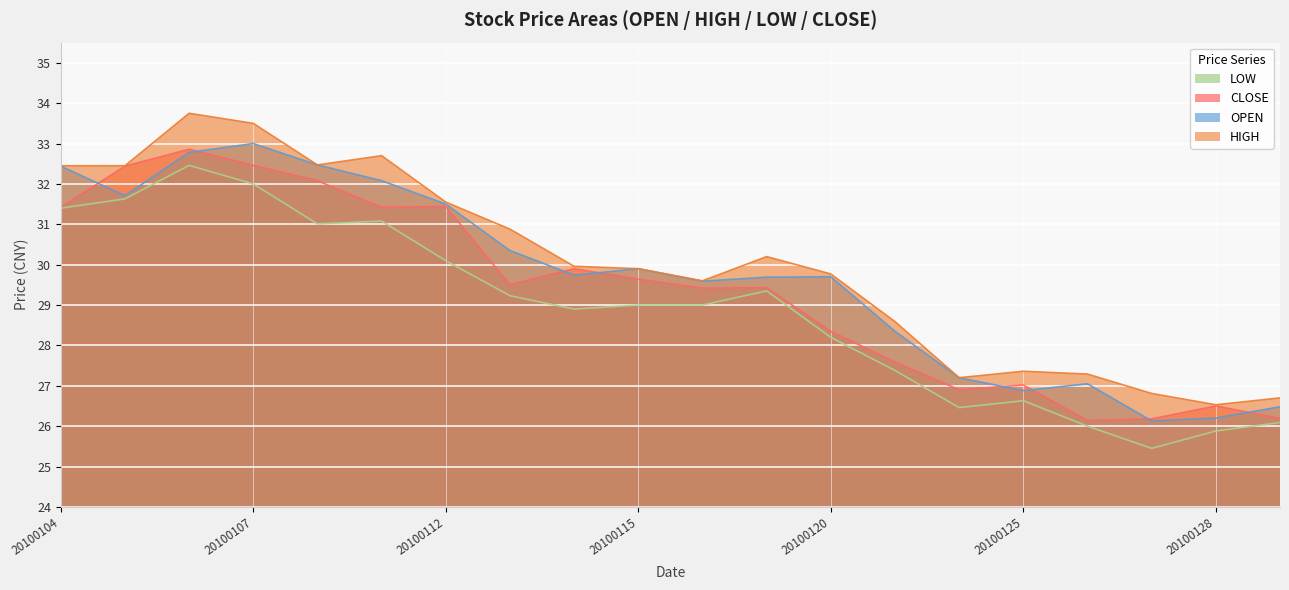

Which series has the widest spread of values?

HIGH